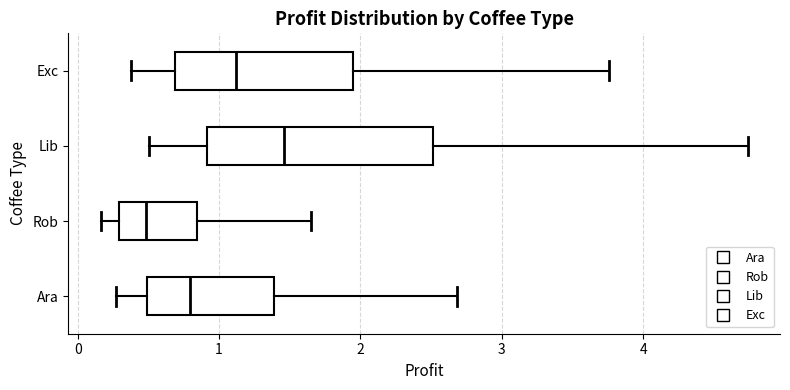

Reading bottom to top, transcribe this box plot: for each box, give where its median line is, the range the box spans, and where its two whiskers end, as read against the x-axis. The values are not printed on the chart, so give them approximately, as read against the axis.

Ara: median 0.8, box 0.5 to 1.4, whiskers 0.3 to 2.7
Rob: median 0.5, box 0.3 to 0.8, whiskers 0.2 to 1.6
Lib: median 1.5, box 0.9 to 2.5, whiskers 0.5 to 4.7
Exc: median 1.1, box 0.7 to 1.9, whiskers 0.4 to 3.8